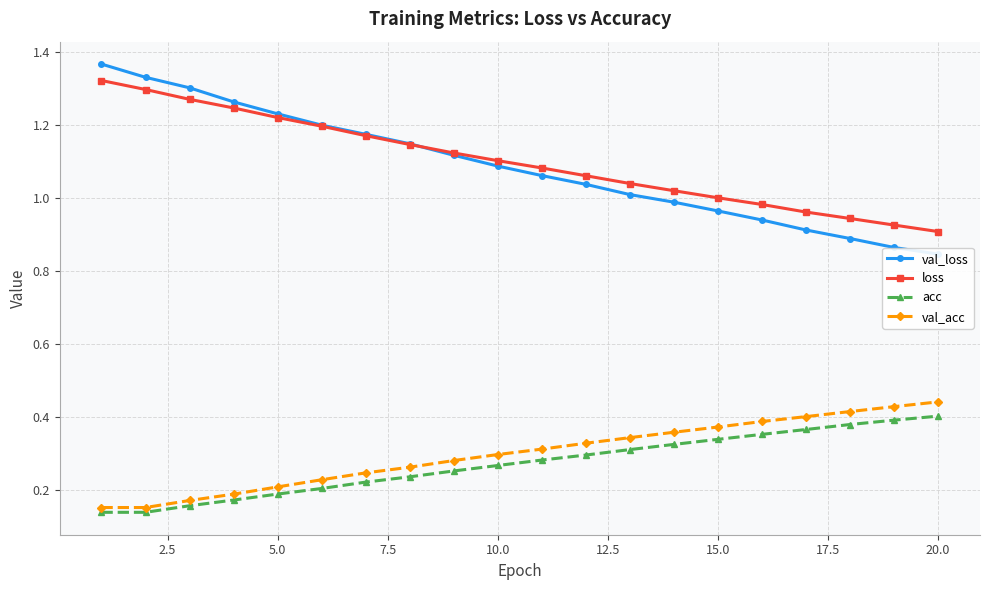

True or false: val_loss and val_acc cross at least once.

False